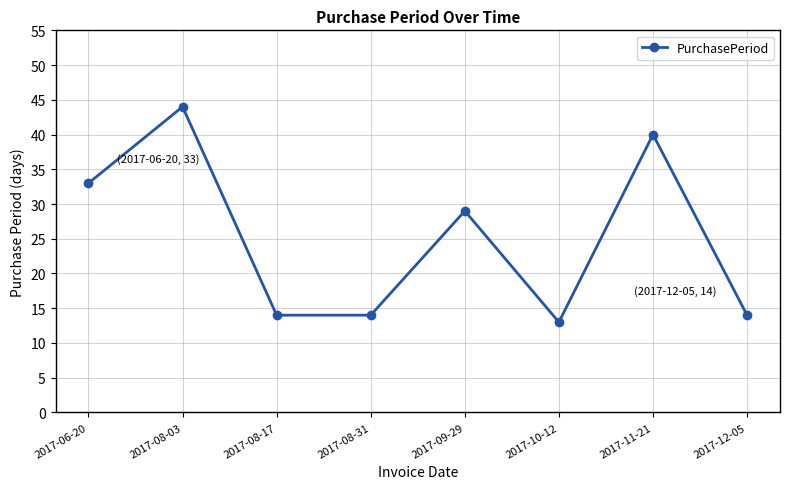

What is the label of the 6th point from the right?

2017-08-17